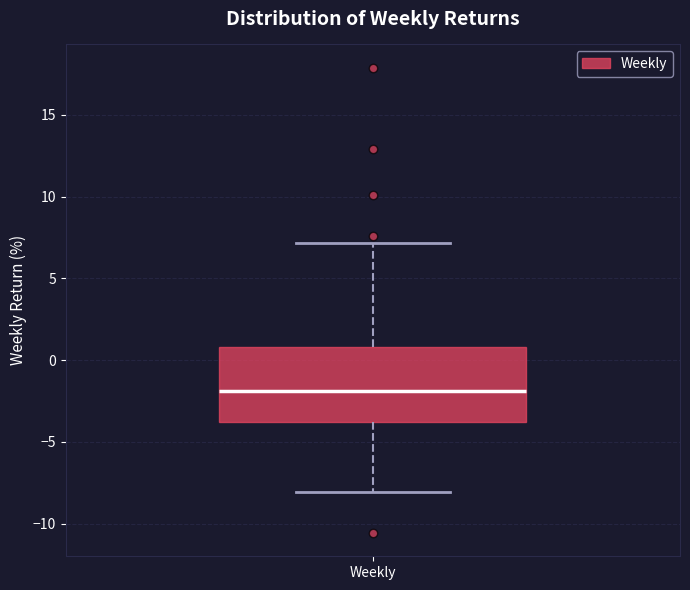

Read this box plot against the y-axis: the position of the median line, the range covered by the box, and the ends of both whiskers. The values are not printed on the chart, so give them approximately, as read against the axis.

median -2, box -4 to 1, whiskers -8 to 7